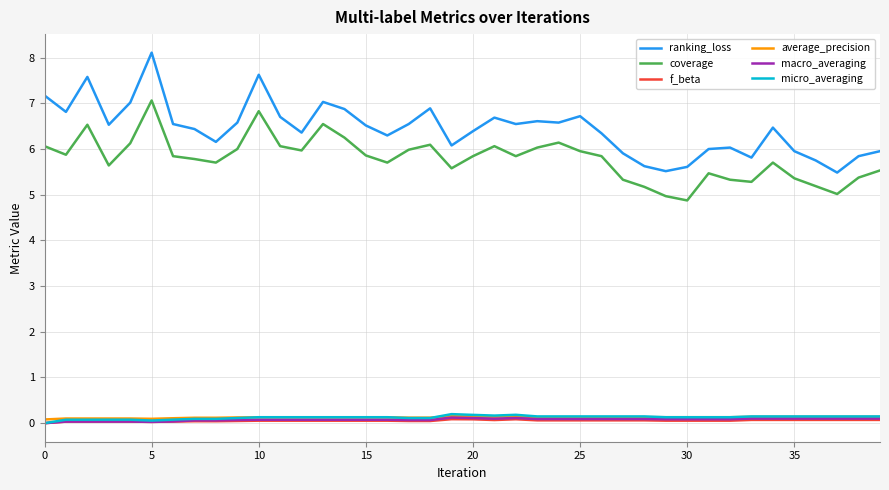

True or false: ranking_loss and micro_averaging cross at least once.

False